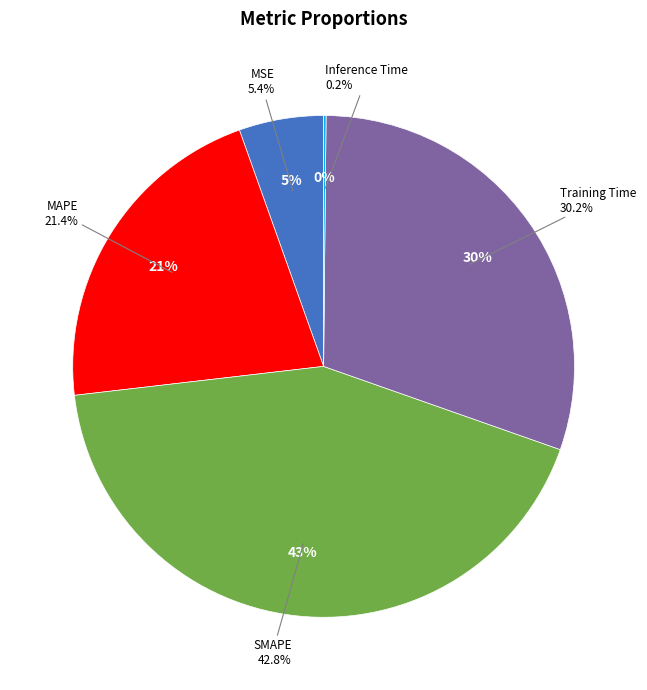

What percentage is the SMAPE slice, to the nearest percent?

43%